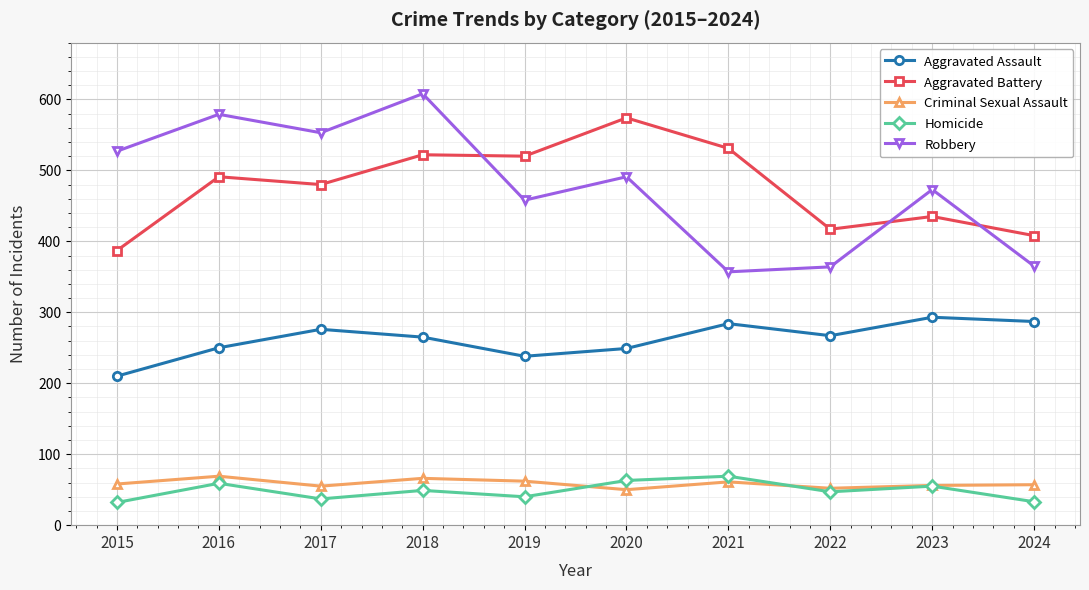

True or false: Aggravated Assault has a value of 293 at 2023.

True